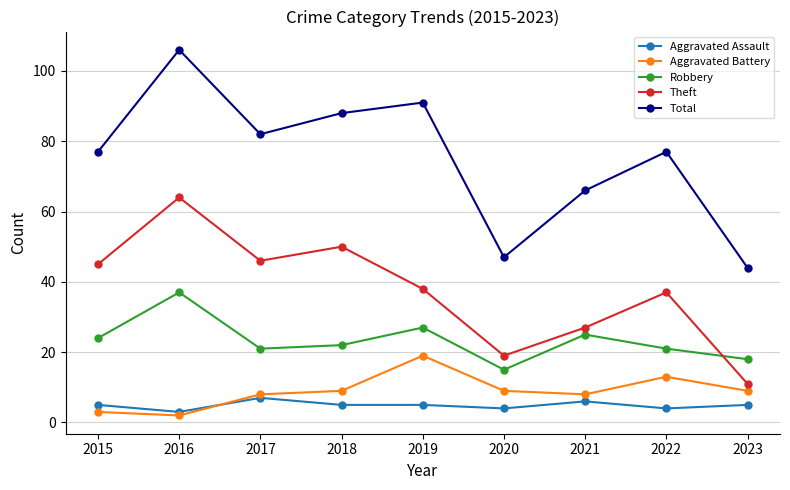

What is the total value across all series at 2022?

152